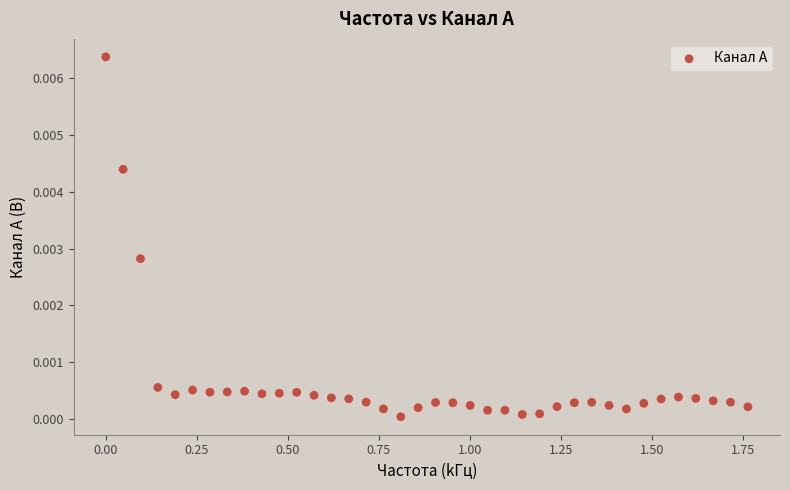

What is the range of X values (max minus min)?

1.8